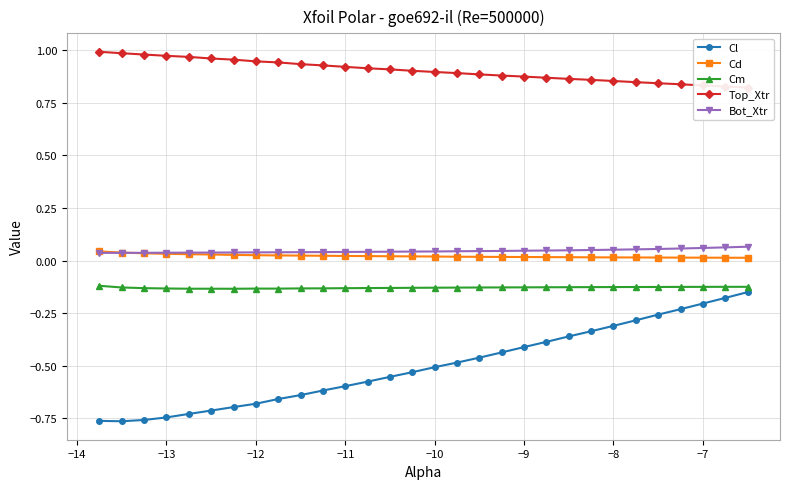

Reading left to right, list all the values displayed in this chart.

Cl: -0.8	-0.8	-0.8	-0.7	-0.7	-0.7	-0.7	-0.7	-0.7	-0.6	-0.6	-0.6	-0.6	-0.6	-0.5	-0.5	-0.5	-0.5	-0.4	-0.4	-0.4	-0.4	-0.3	-0.3	-0.3	-0.3	-0.2	-0.2	-0.2	-0.1
Cd: 0.0	0.0	0.0	0.0	0.0	0.0	0.0	0.0	0.0	0.0	0.0	0.0	0.0	0.0	0.0	0.0	0.0	0.0	0.0	0.0	0.0	0.0	0.0	0.0	0.0	0.0	0.0	0.0	0.0	0.0
Cm: -0.1	-0.1	-0.1	-0.1	-0.1	-0.1	-0.1	-0.1	-0.1	-0.1	-0.1	-0.1	-0.1	-0.1	-0.1	-0.1	-0.1	-0.1	-0.1	-0.1	-0.1	-0.1	-0.1	-0.1	-0.1	-0.1	-0.1	-0.1	-0.1	-0.1
Top_Xtr: 1.0	1.0	1.0	1.0	1.0	1.0	1.0	0.9	0.9	0.9	0.9	0.9	0.9	0.9	0.9	0.9	0.9	0.9	0.9	0.9	0.9	0.9	0.9	0.9	0.8	0.8	0.8	0.8	0.8	0.8
Bot_Xtr: 0.0	0.0	0.0	0.0	0.0	0.0	0.0	0.0	0.0	0.0	0.0	0.0	0.0	0.0	0.0	0.0	0.0	0.0	0.0	0.0	0.0	0.0	0.1	0.1	0.1	0.1	0.1	0.1	0.1	0.1